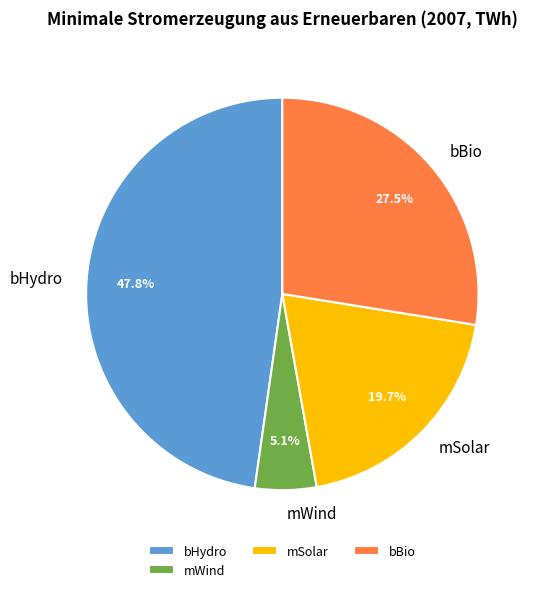

Count the number of slices in the pie.

4